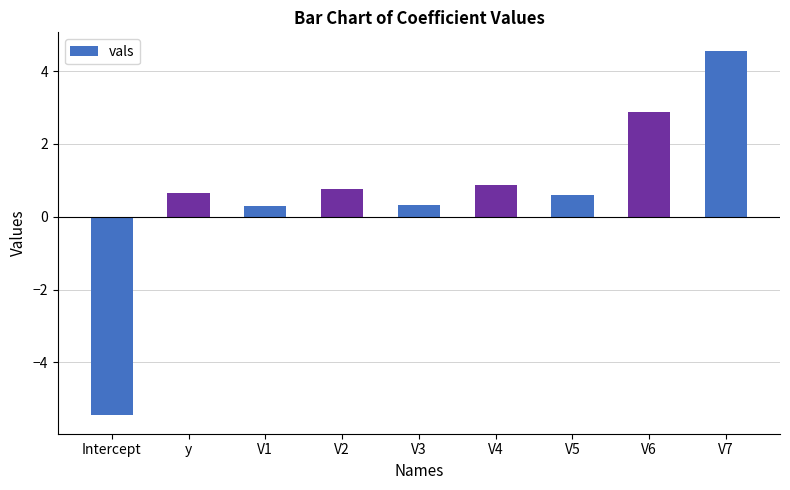

How many data points are less than 0?

1